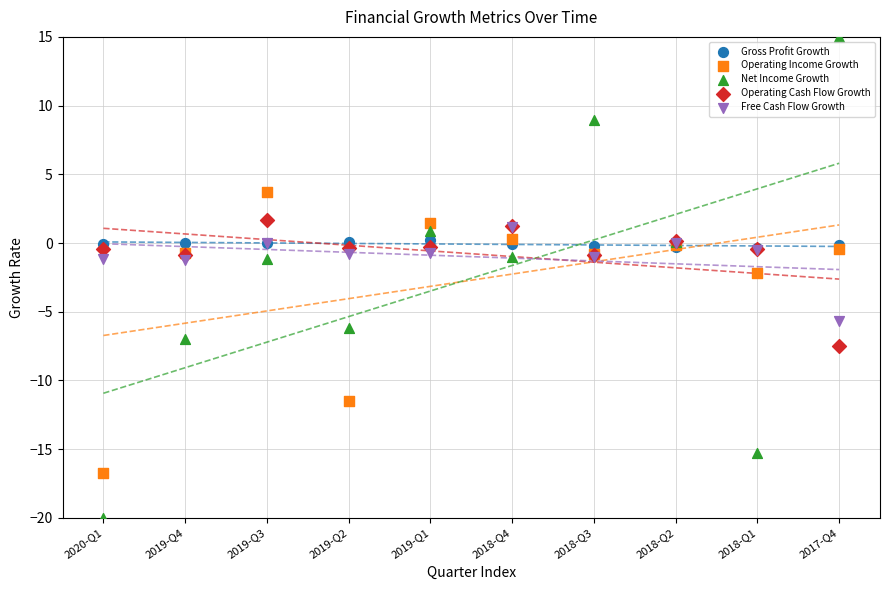

Which series contains the highest Y value?

Net Income Growth